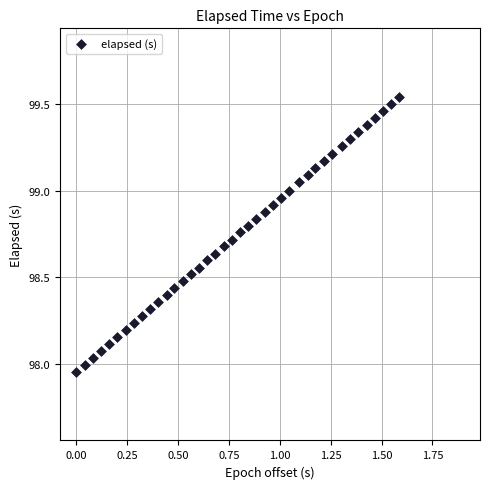

What is the range of Y values (max minus min)?

1.6